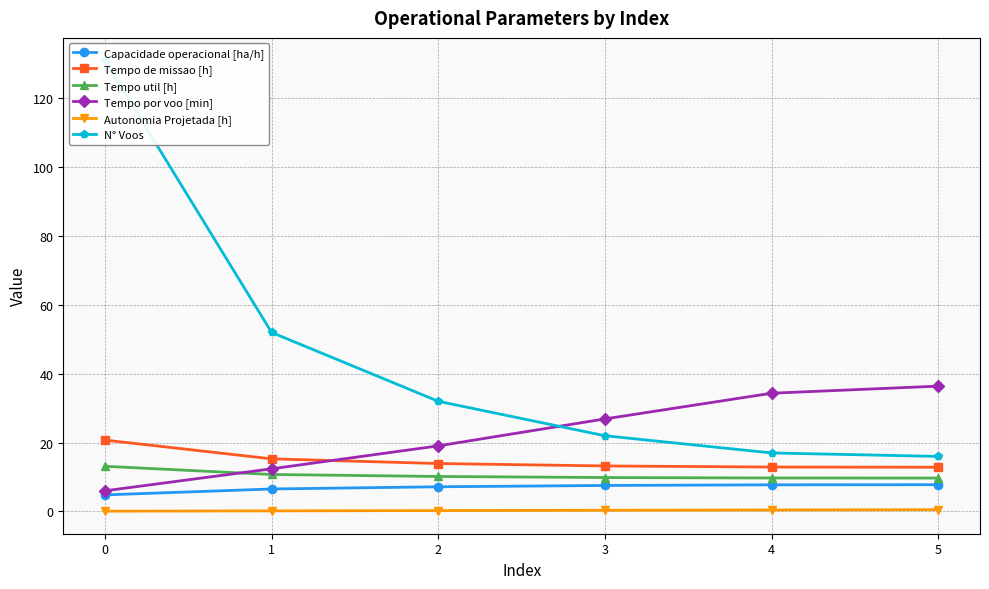

What is the value of the Tempo util [h] point at the 1st from the left?

13.1